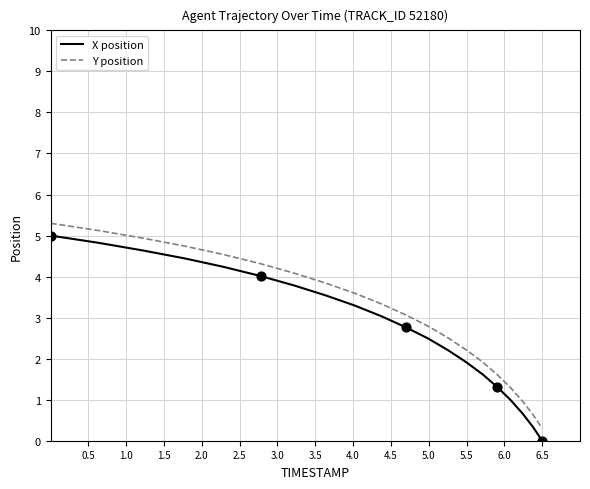

What are all the series names shown in the legend?

X position, Y position